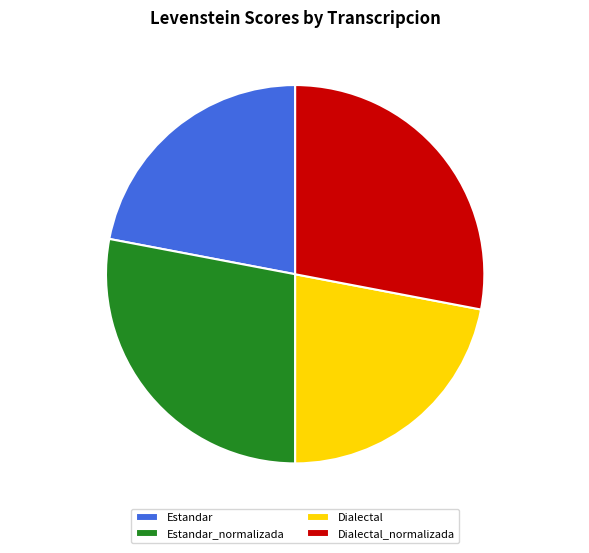

Does any single category account for the majority?

No